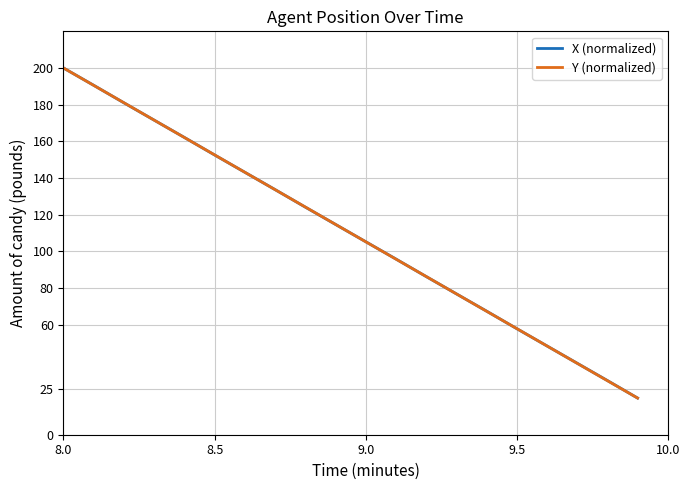

What is the maximum value for Y (normalized)?

200.0